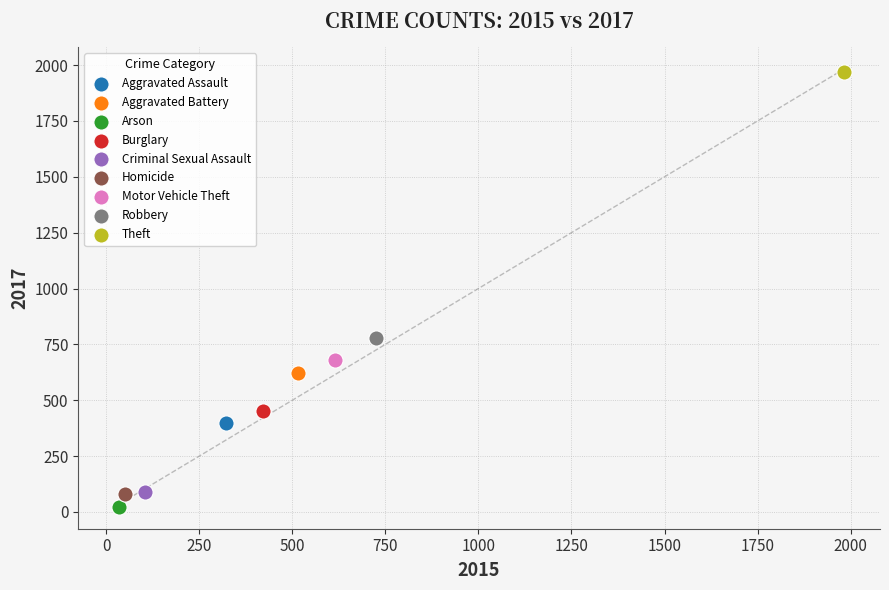

Which series reaches the minimum Y coordinate?

Arson